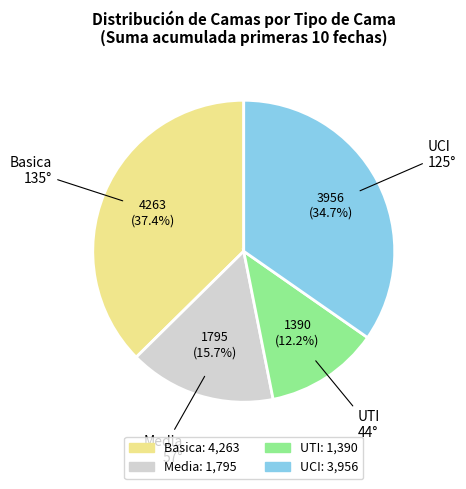

To the nearest percent, what is the difference between the UTI and Media slice percentages?

4%